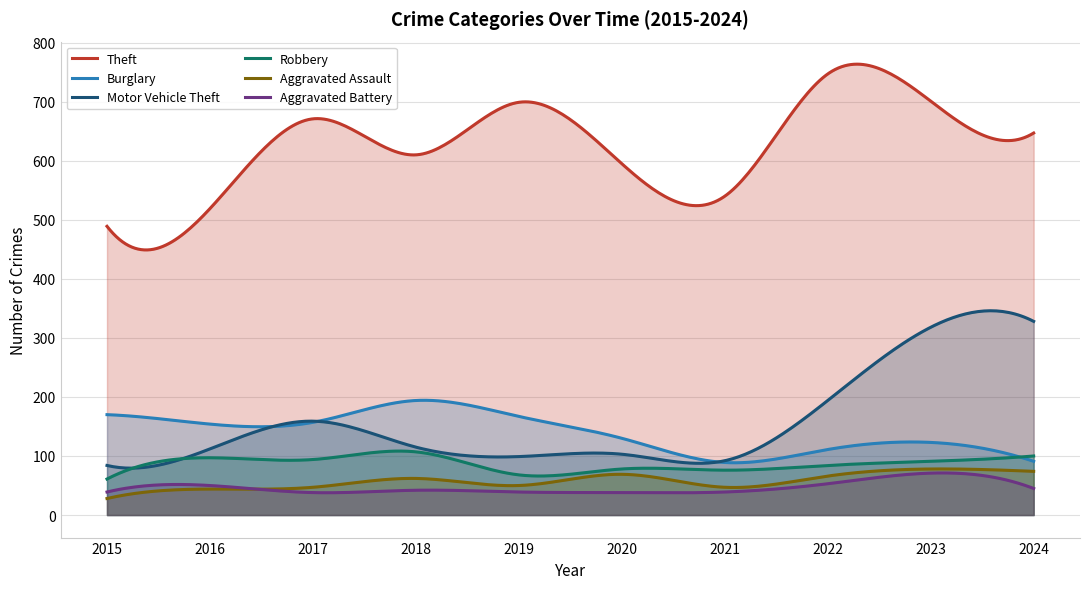

The value of Aggravated Battery at 2017 is 14. True or false?

False